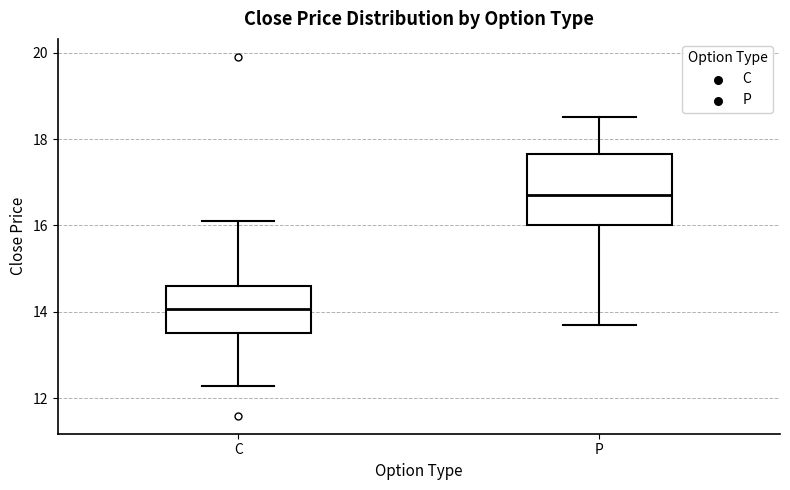

Which box has the highest median line?

P